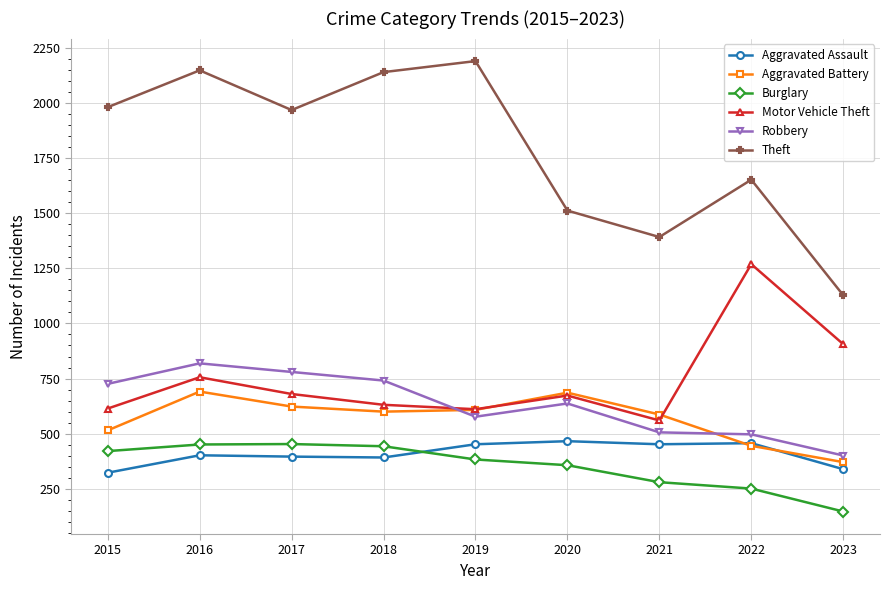

At which label is Burglary closest to 300?

2021